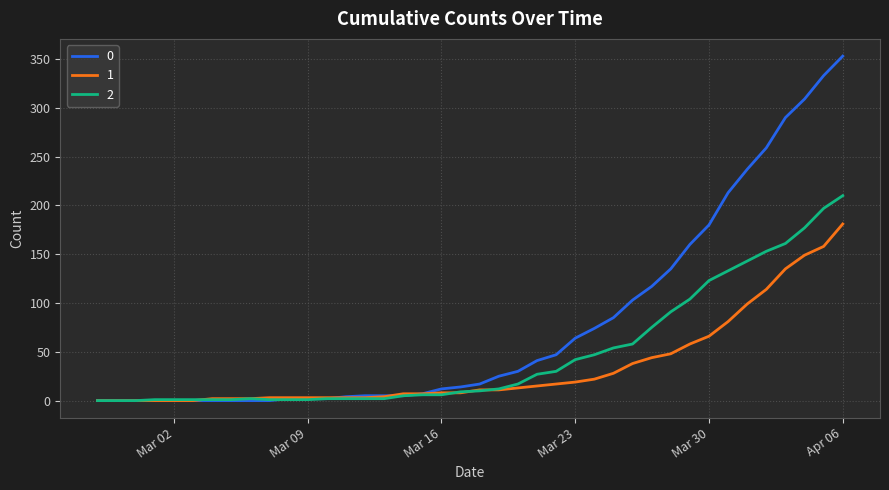

What is the greatest value displayed?

353